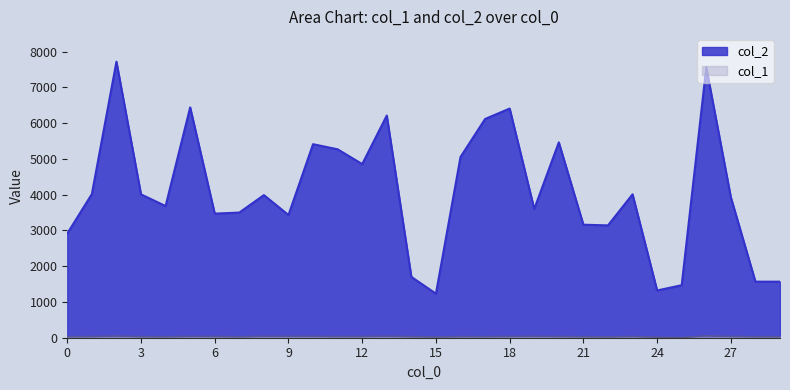

What is the value of the col_1 point at the 5th from the left?

28